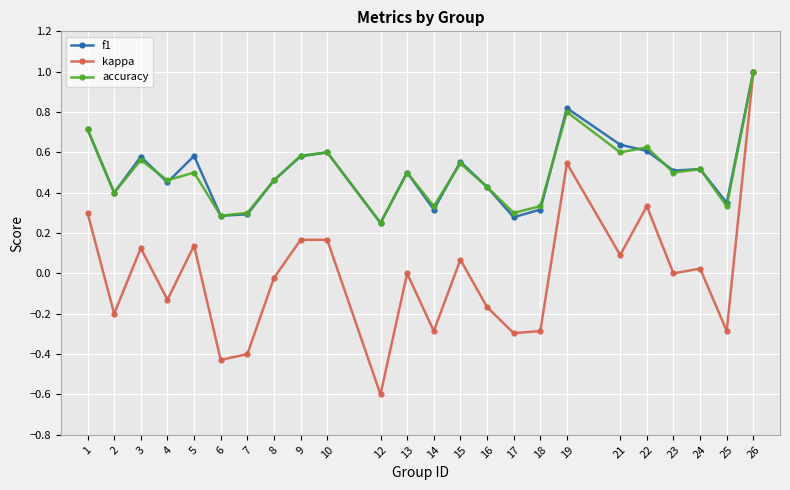

Where is f1 nearest to the value 0?

12